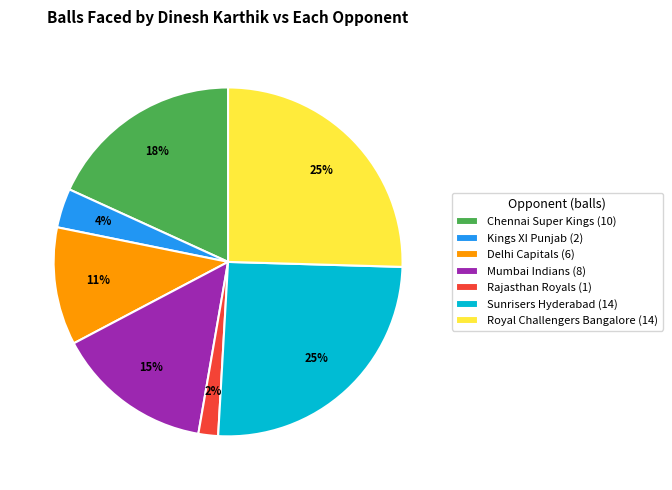

Is there any slice that represents more than half of the pie?

No